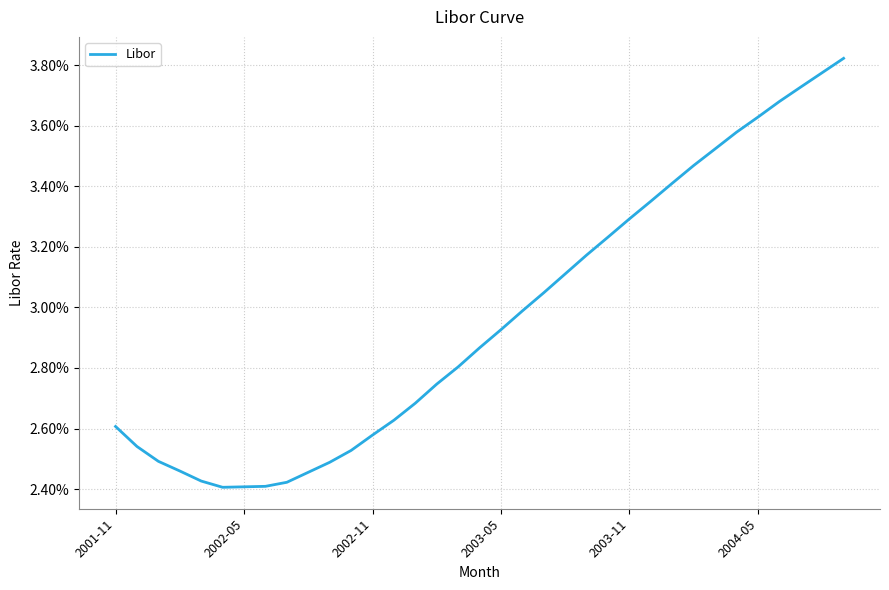

Is this an area chart (filled region under the line)?

No